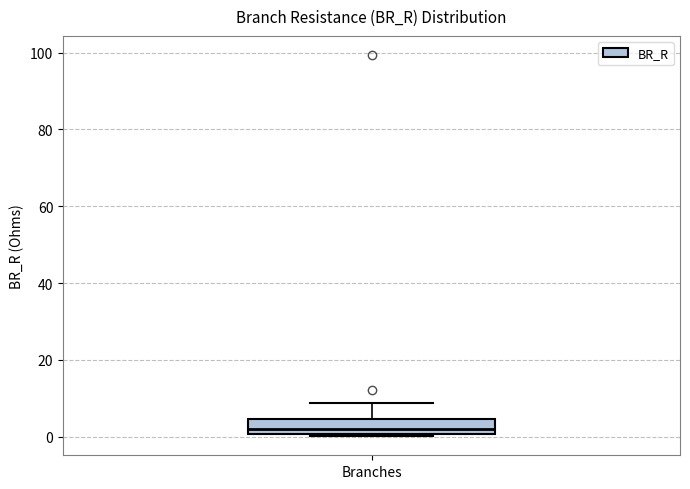

Read this box plot against the y-axis: the position of the median line, the range covered by the box, and the ends of both whiskers. The values are not printed on the chart, so give them approximately, as read against the axis.

median 2, box 0 to 4, whiskers 0 to 8